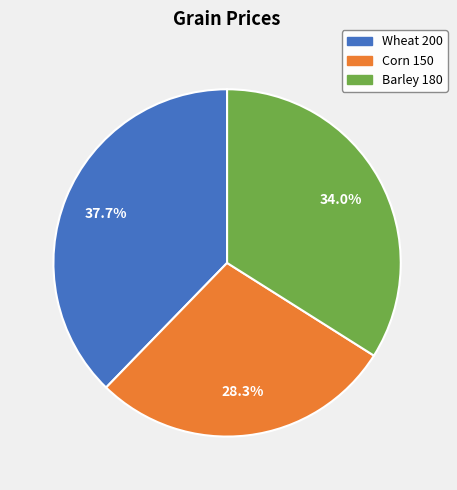

Is the sum of Wheat and Corn greater than half?

Yes